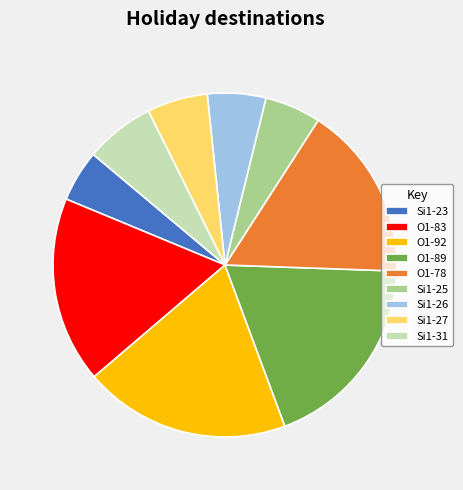

Which has a higher value, O1-83 or Si1-23?

O1-83